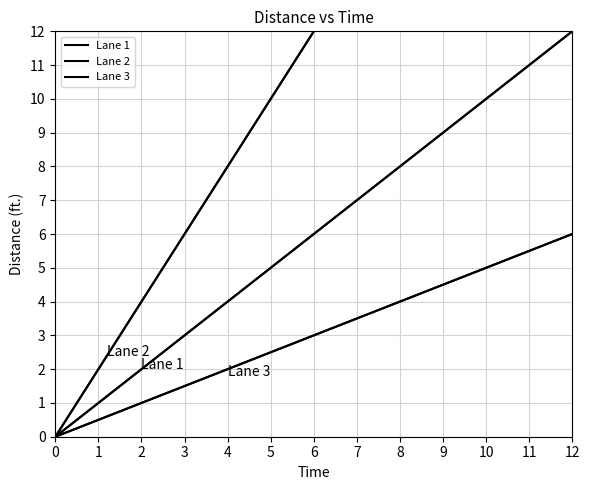

Count the number of data series in this chart.

3